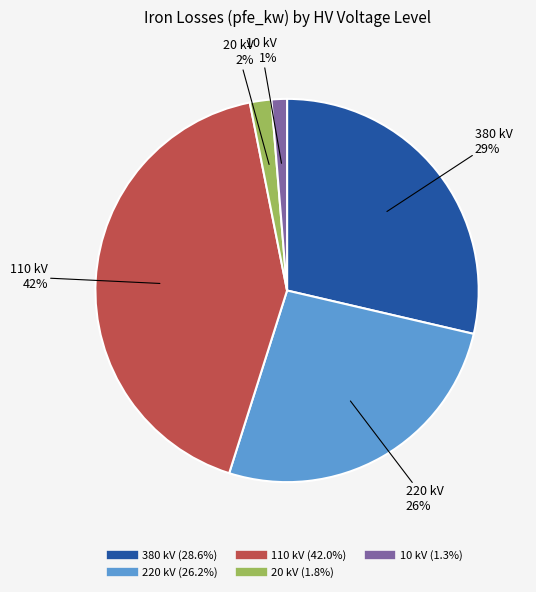

To the nearest percent, what is the average slice percentage?

20%